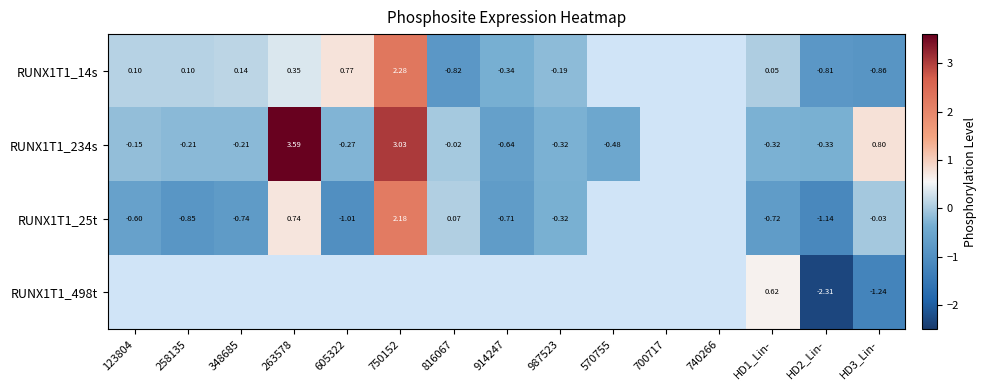

What is the minimum value shown in the chart?

-2.3